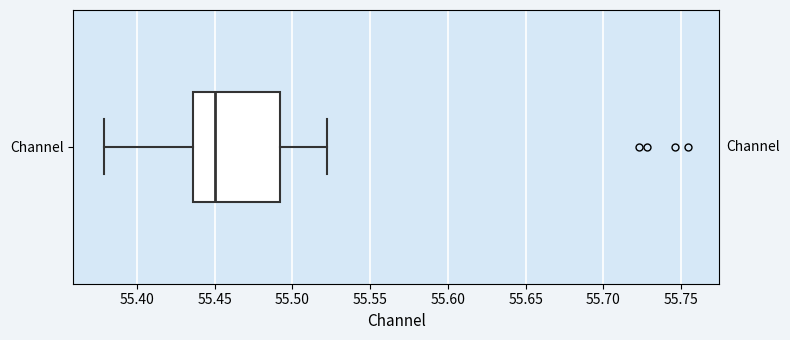

Where does the median line of the box for Channel sit on the x-axis? The values are not printed on the chart, so give them approximately, as read against the axis.

55.450